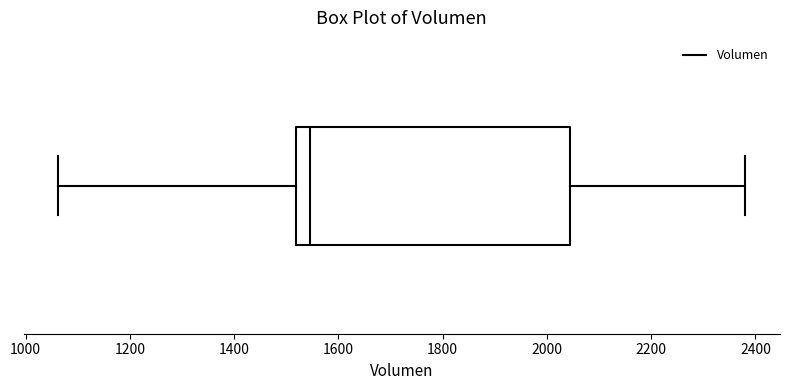

Read this box plot against the x-axis: the position of the median line, the range covered by the box, and the ends of both whiskers. The values are not printed on the chart, so give them approximately, as read against the axis.

median 1540, box 1520 to 2040, whiskers 1060 to 2380